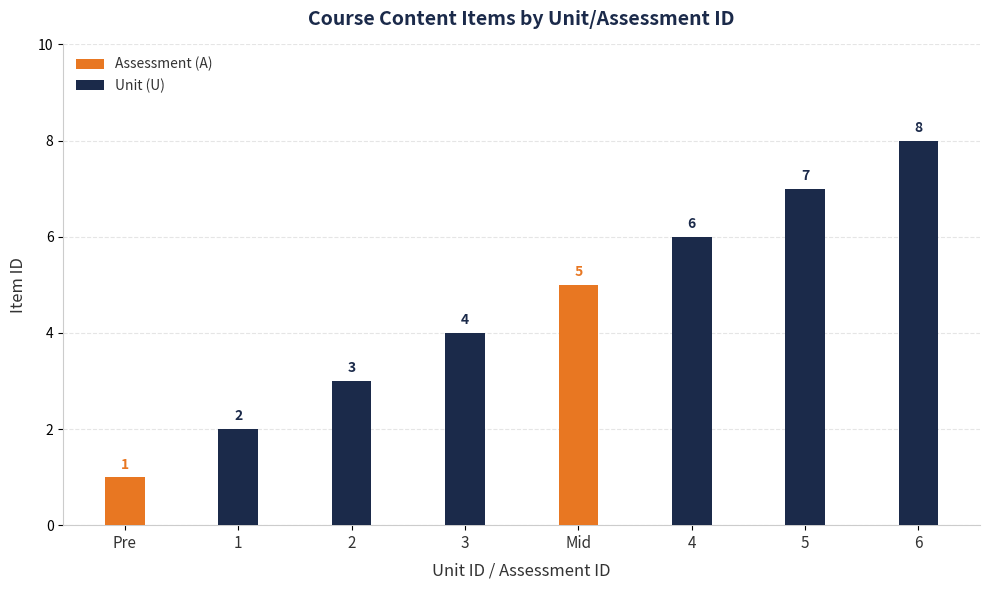

What is the difference between the maximum and minimum values in the Unit (U) series?

6